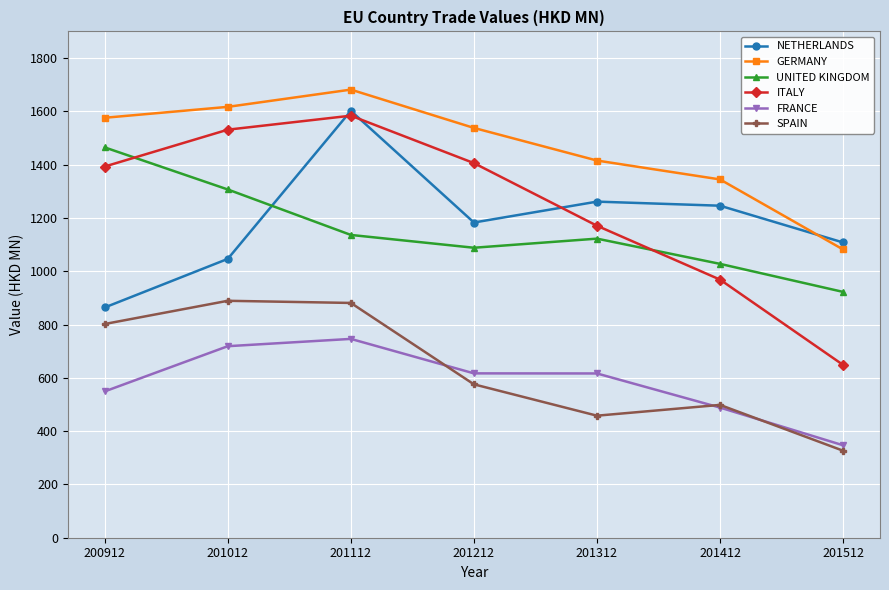

Is the value of SPAIN at 200912 greater than the value of GERMANY at 201512?

No